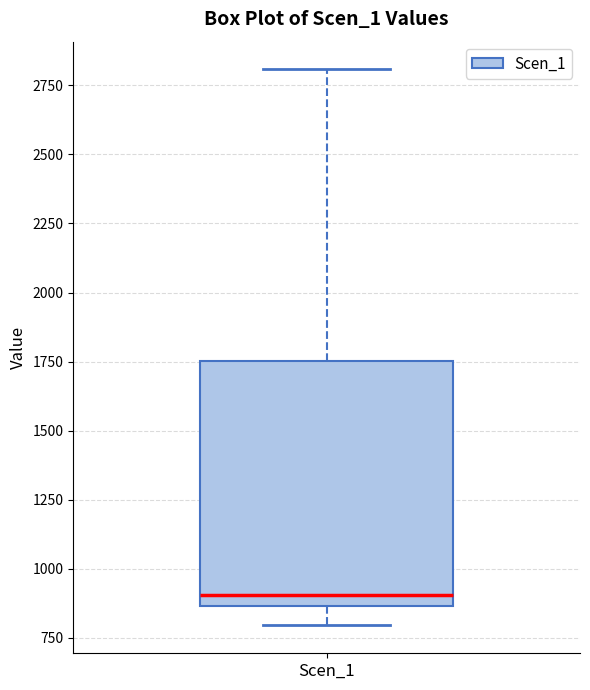

Where does the lower whisker of the box for Scen_1 end on the y-axis? The values are not printed on the chart, so give them approximately, as read against the axis.

800